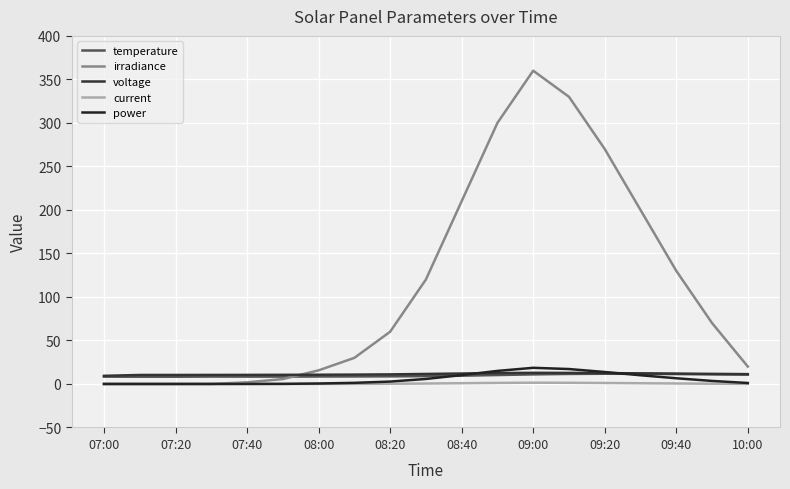

Does the chart display data point markers on the line(s)?

No